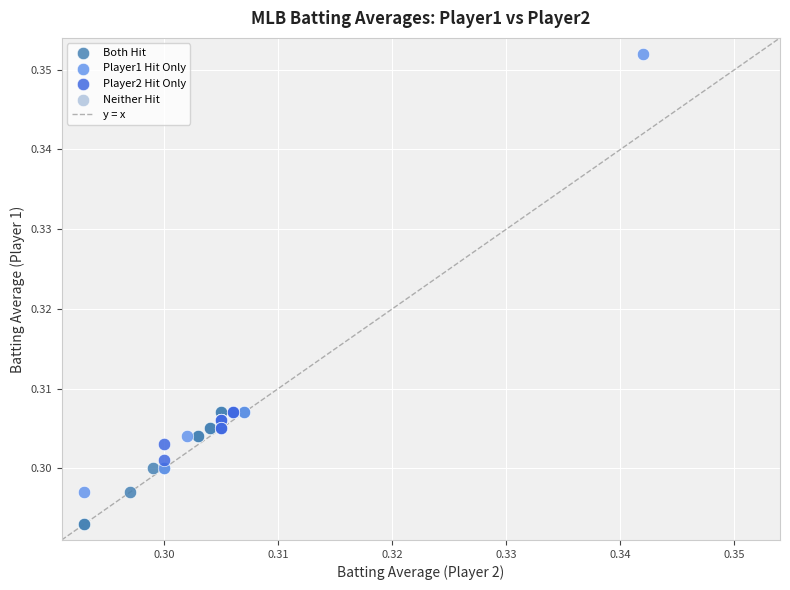

Which series has the widest spread of Y values?

Player1 Hit Only